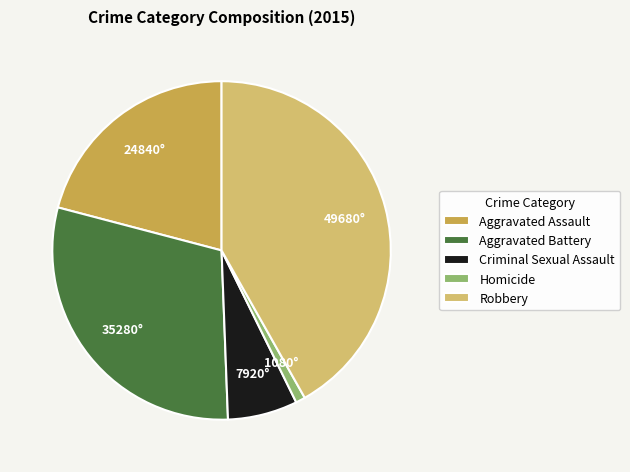

What is the largest slice in the pie chart?

Robbery